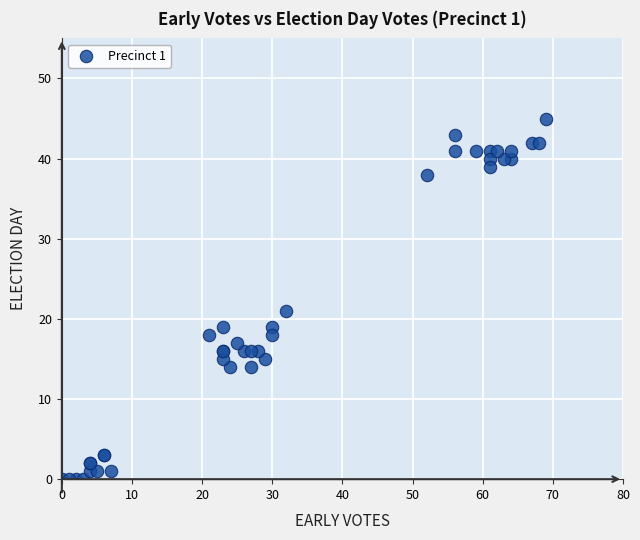

What Y value in the scatter plot is closest to 22?

21